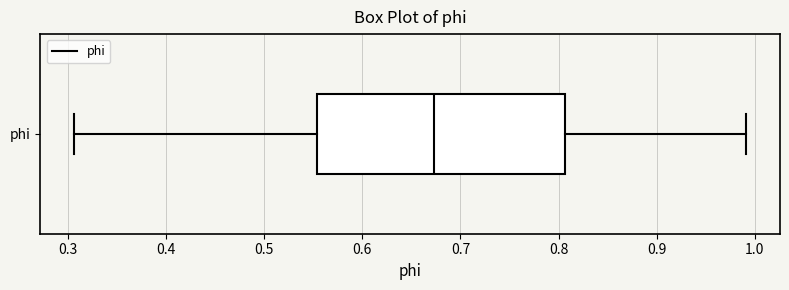

Read this box plot against the x-axis: the position of the median line, the range covered by the box, and the ends of both whiskers. The values are not printed on the chart, so give them approximately, as read against the axis.

median 0.67, box 0.55 to 0.81, whiskers 0.31 to 0.99